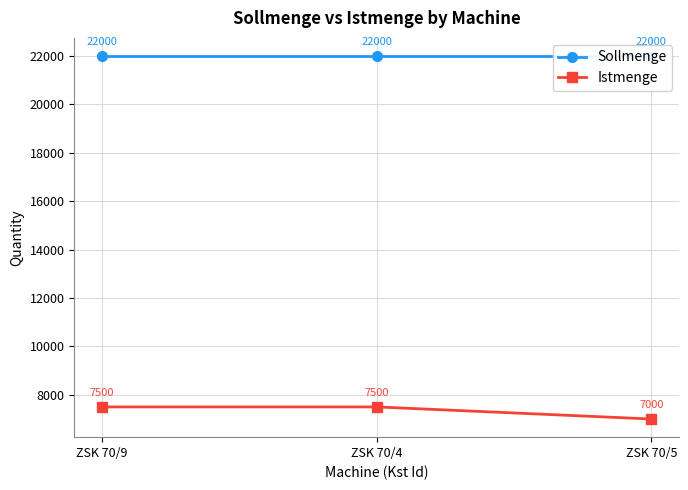

What is the sum of all Istmenge values?

22000